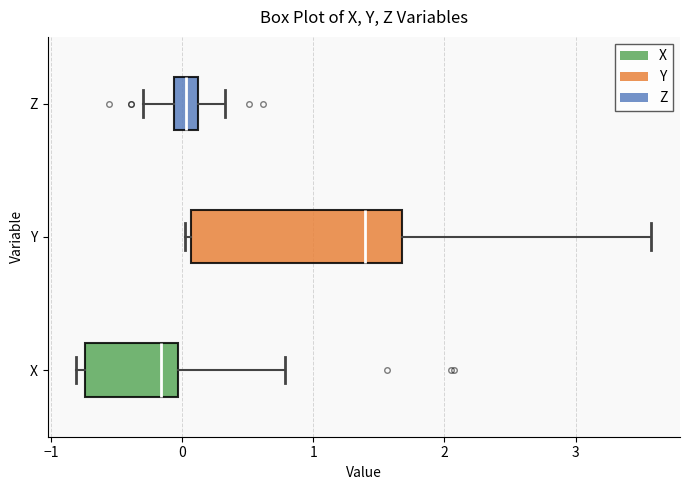

Which box has the furthest to the left median line?

X